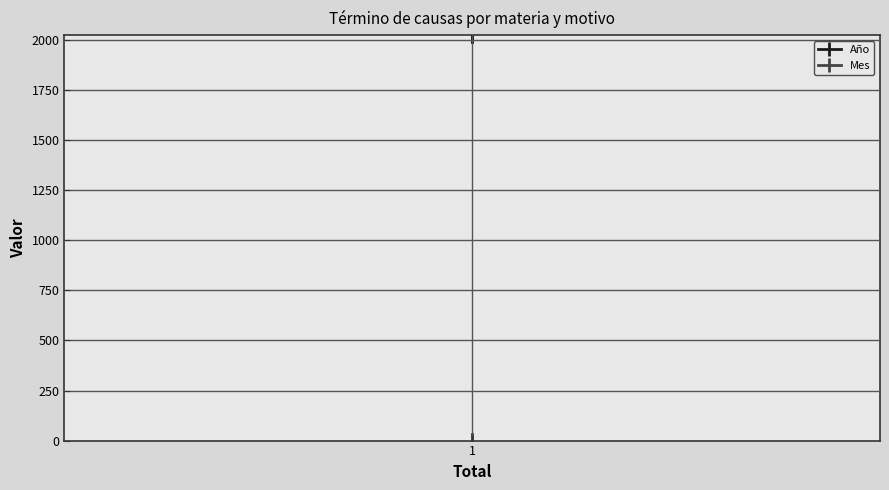

What is the minimum value for Año?

2021